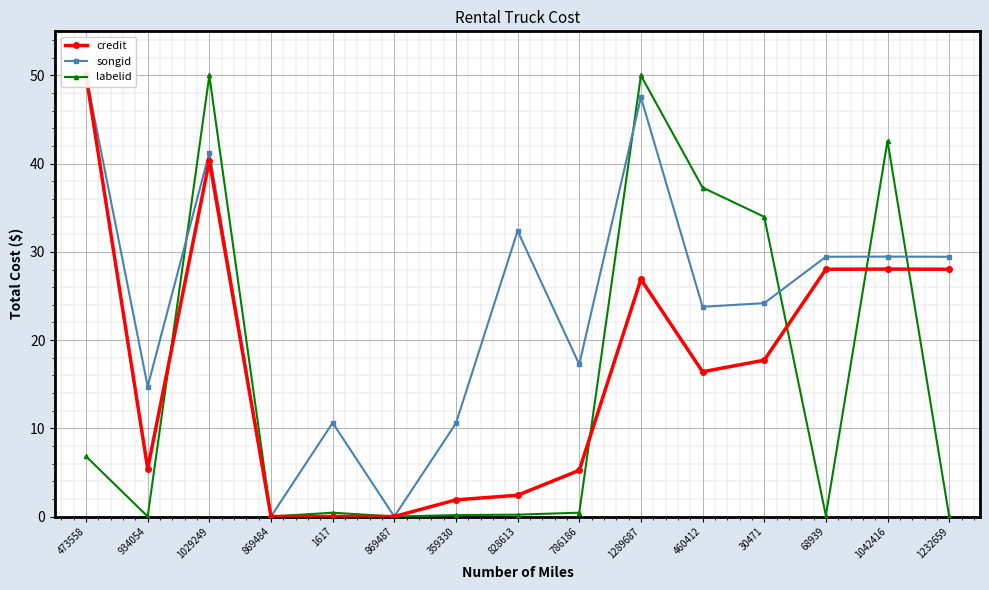

What is the total value across all series at 786186?

22.9